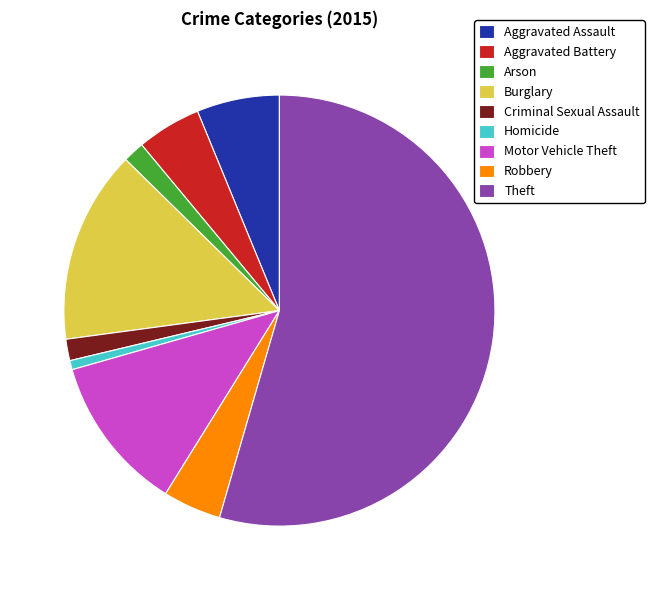

What is the majority slice?

Theft